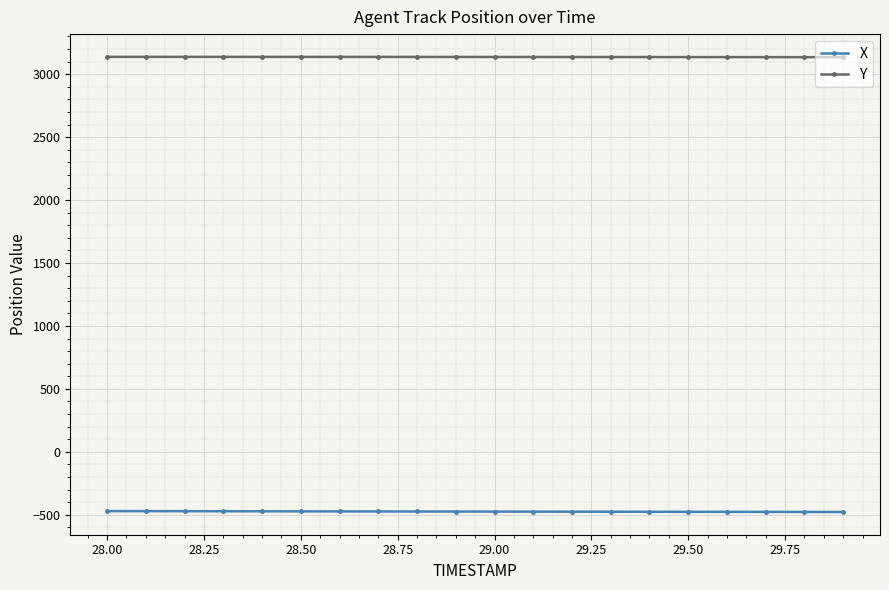

What is the lowest value of the Y series?

3135.6